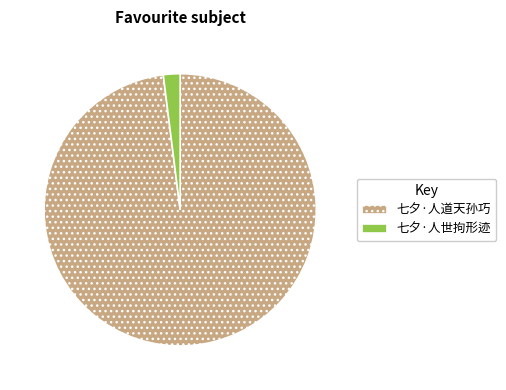

Count the number of slices in the pie.

2